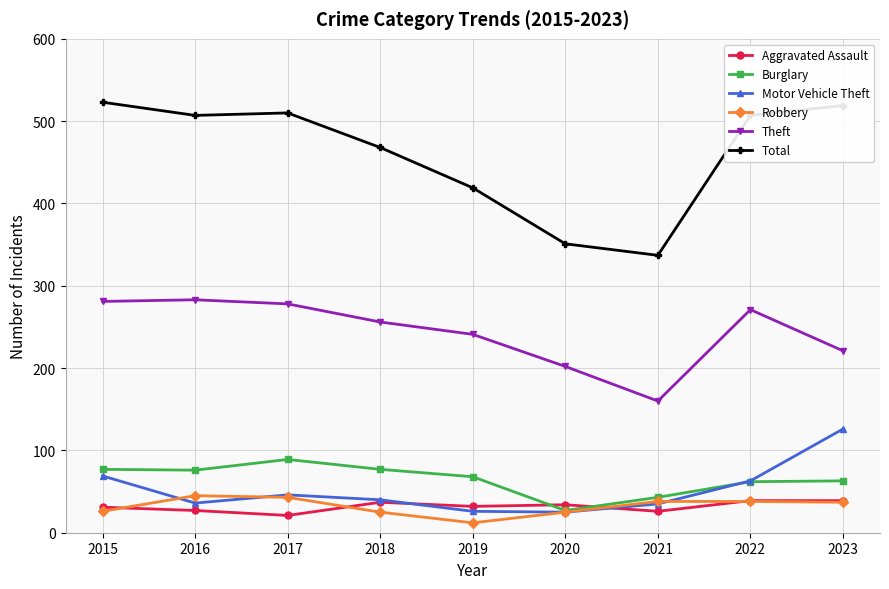

The Burglary series shows 105 at 2019. True or false?

False